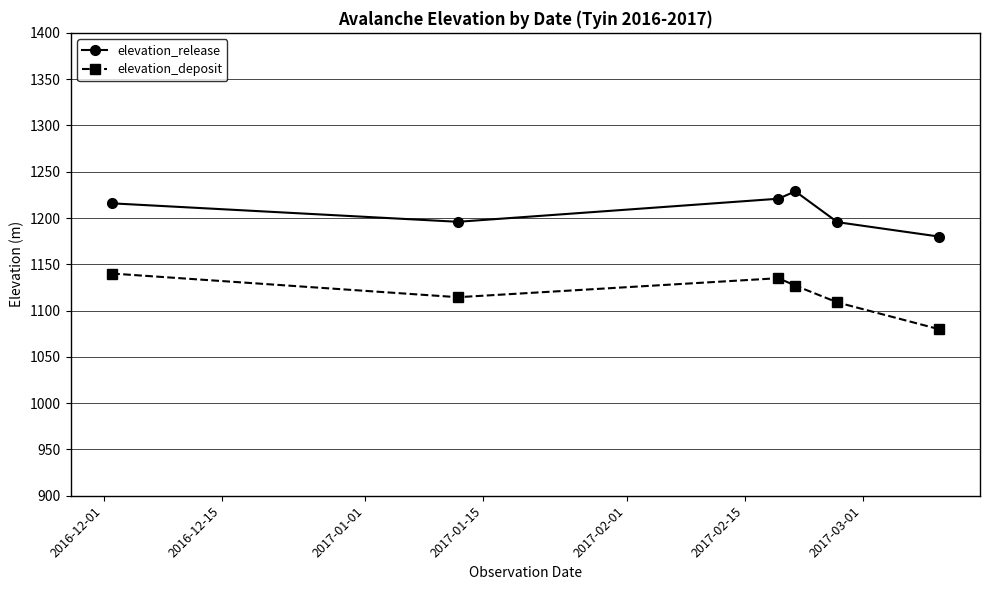

What is the maximum value for elevation_deposit?

1140.0